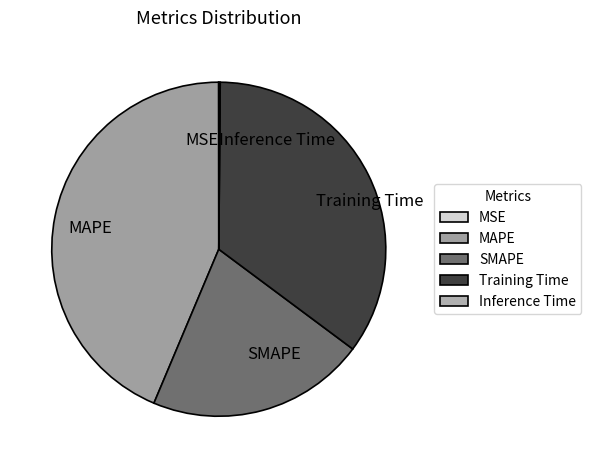

True or false: MAPE accounts for 44% of the total.

True